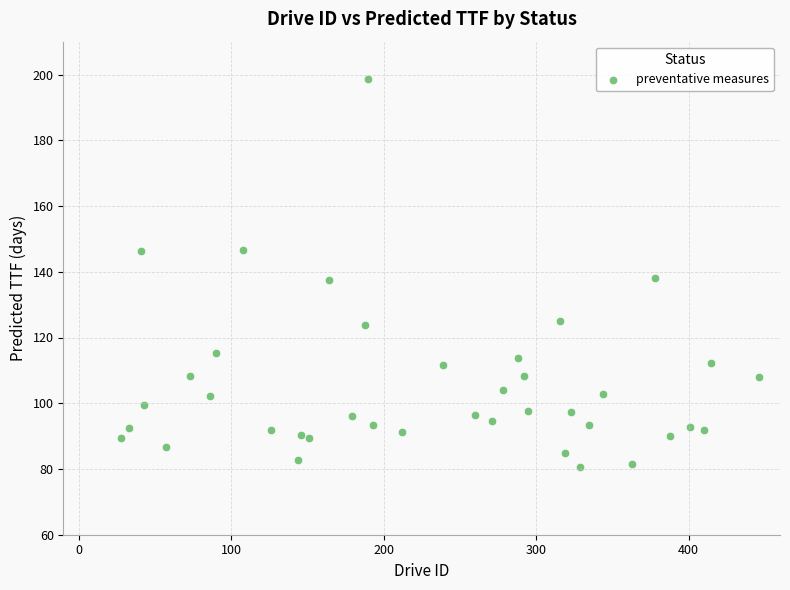

What is the range of X values (max minus min)?

418.0